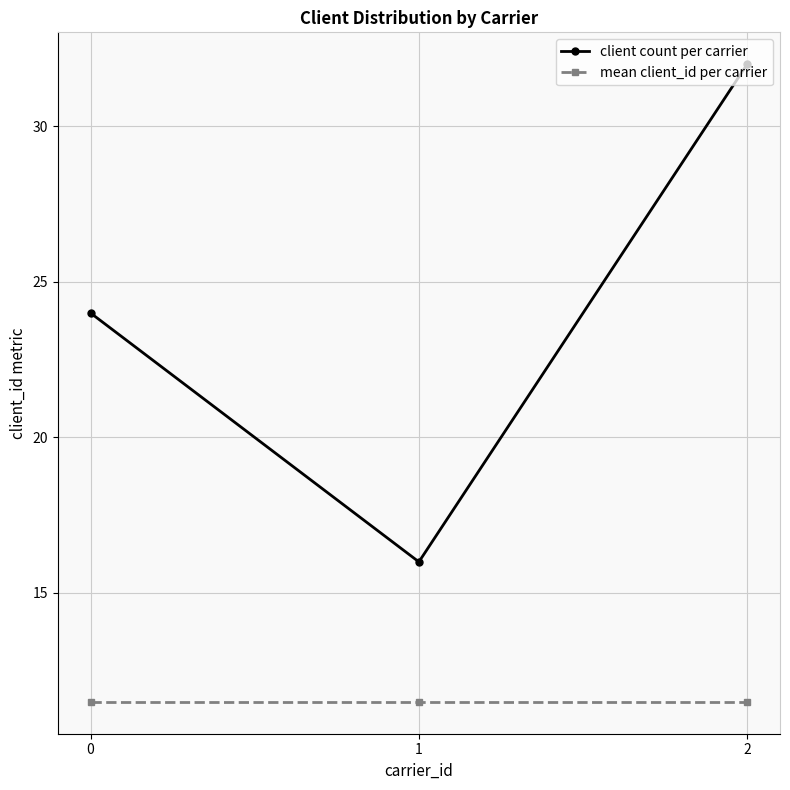

What is the minimum value shown in the chart?

11.5